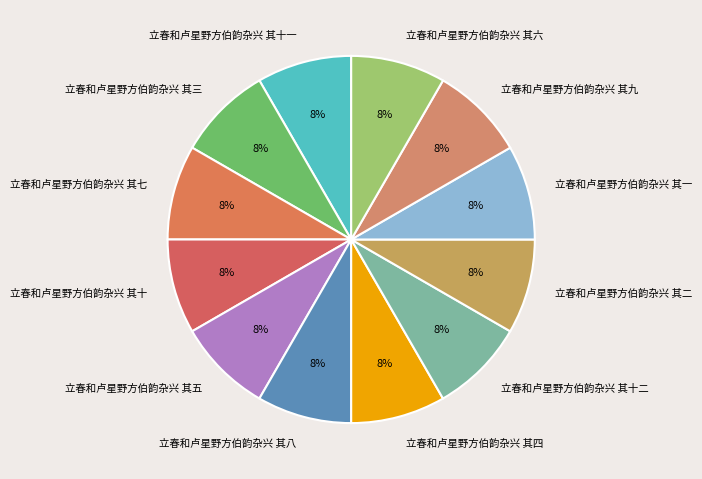

To the nearest percent, what is the combined percentage of 立春和卢星野方伯韵杂兴 其四 and 立春和卢星野方伯韵杂兴 其三?

17%